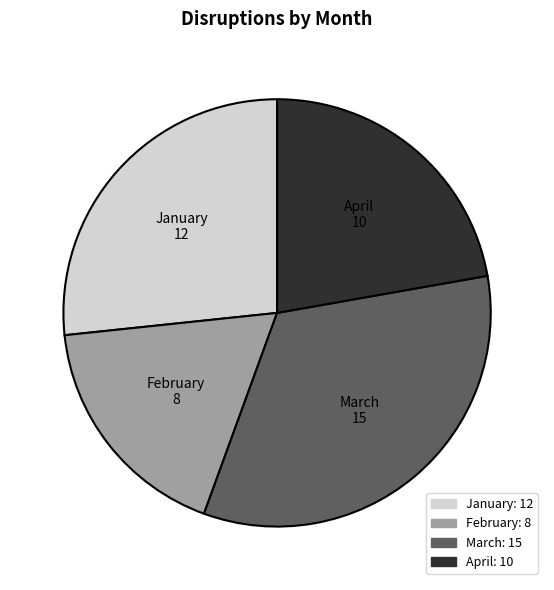

How many slices are in this pie chart?

4